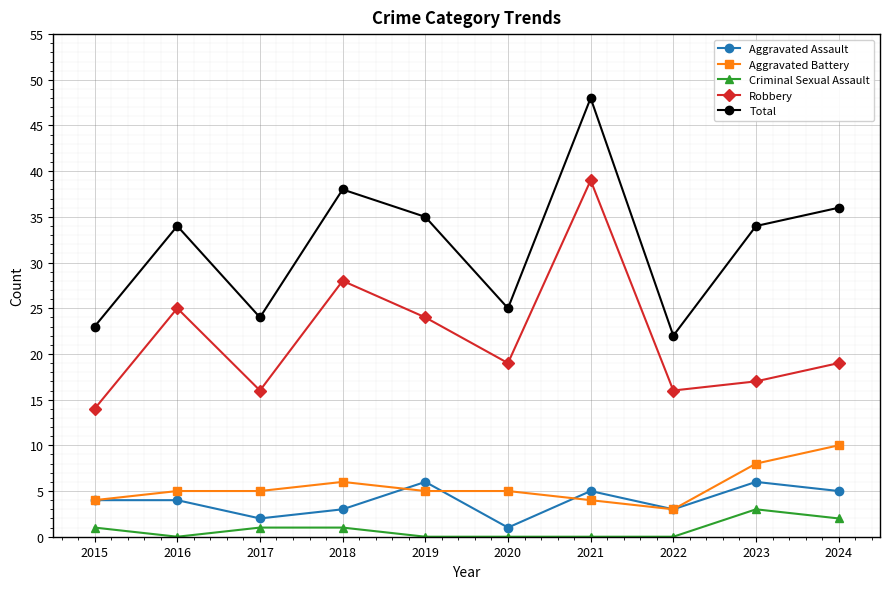

Reading left to right, list all the values displayed in this chart.

Aggravated Assault: 4	4	2	3	6	1	5	3	6	5
Aggravated Battery: 4	5	5	6	5	5	4	3	8	10
Criminal Sexual Assault: 1	0	1	1	0	0	0	0	3	2
Robbery: 14	25	16	28	24	19	39	16	17	19
Total: 23	34	24	38	35	25	48	22	34	36